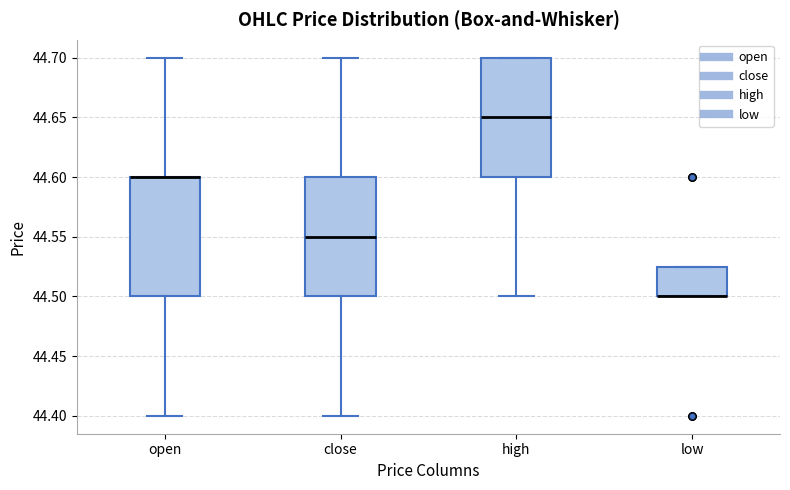

Reading left to right, transcribe this box plot: for each box, give where its median line is, the range the box spans, and where its two whiskers end, as read against the y-axis. The values are not printed on the chart, so give them approximately, as read against the axis.

open: median 44.600 (drawn on the box's upper edge), box 44.500 to 44.600, whiskers 44.400 to 44.700
close: median 44.550, box 44.500 to 44.600, whiskers 44.400 to 44.700
high: median 44.650, box 44.600 to 44.700, whiskers 44.500 to 44.700
low: median 44.500 (drawn on the box's lower edge), box 44.500 to 44.525, whiskers 44.500 to 44.525